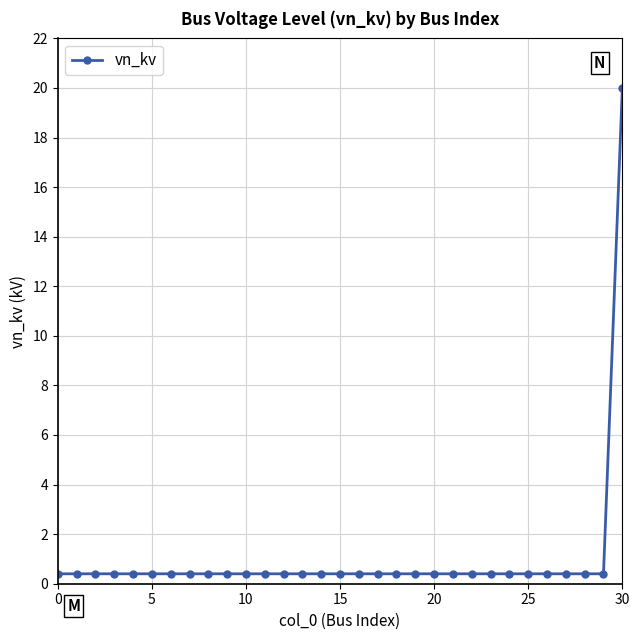

What is the difference between the maximum and minimum values?

19.6